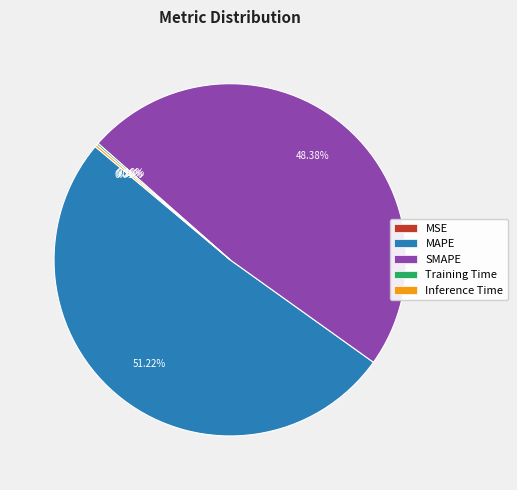

Is MAPE the majority of the pie?

Yes